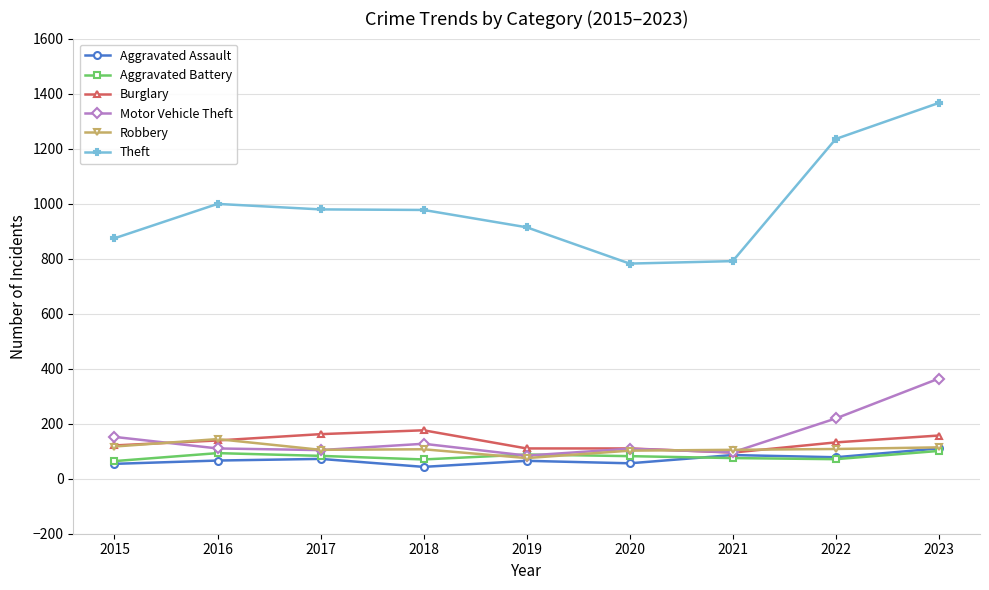

True or false: Burglary has a value of 35 at 2022.

False